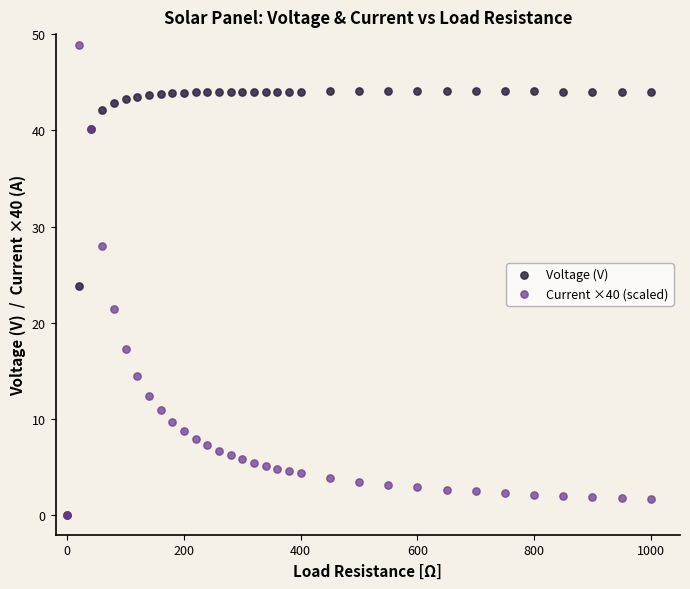

In the Voltage (V) series, what Y value is closest to 22?

23.9